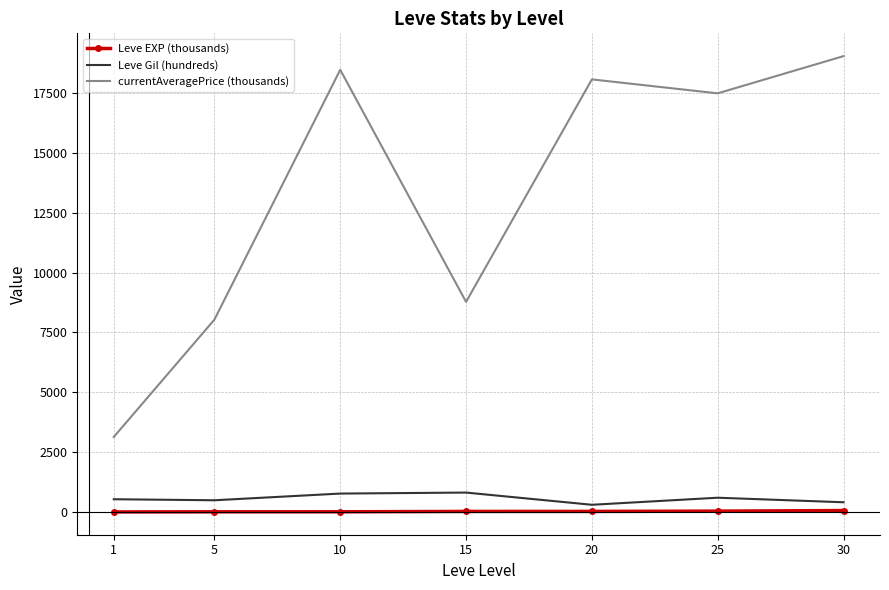

What is the difference between the second highest and second lowest values in the currentAveragePrice (thousands) series?

10432.7